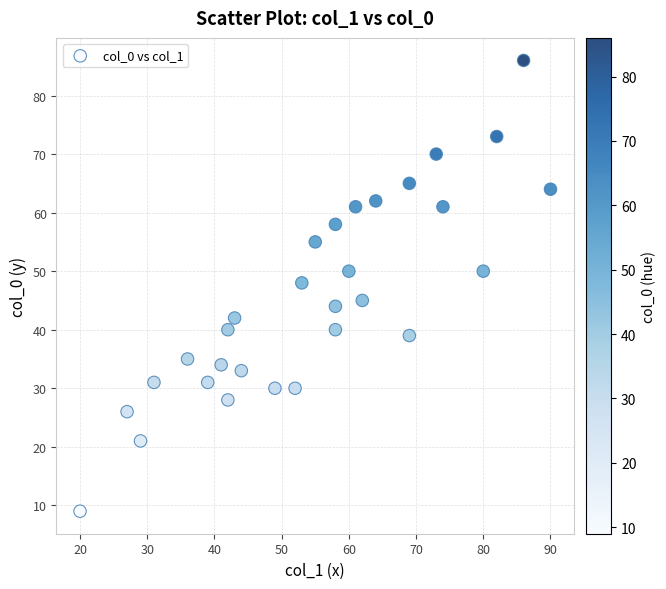

What Y value in the scatter plot is closest to 47?

48